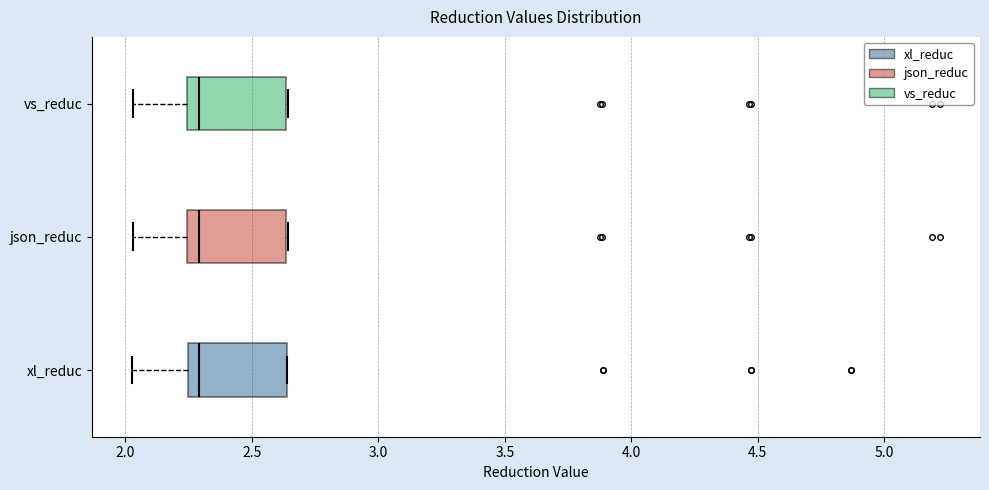

Reading bottom to top, read every box against the x-axis: the position of its median line, the range the box covers, and the ends of its whiskers. The values are not printed on the chart, so give them approximately, as read against the axis.

xl_reduc: median 2.30, box 2.25 to 2.65, whiskers 2.05 to 2.65
json_reduc: median 2.30, box 2.25 to 2.65, whiskers 2.05 to 2.65
vs_reduc: median 2.30, box 2.25 to 2.65, whiskers 2.05 to 2.65